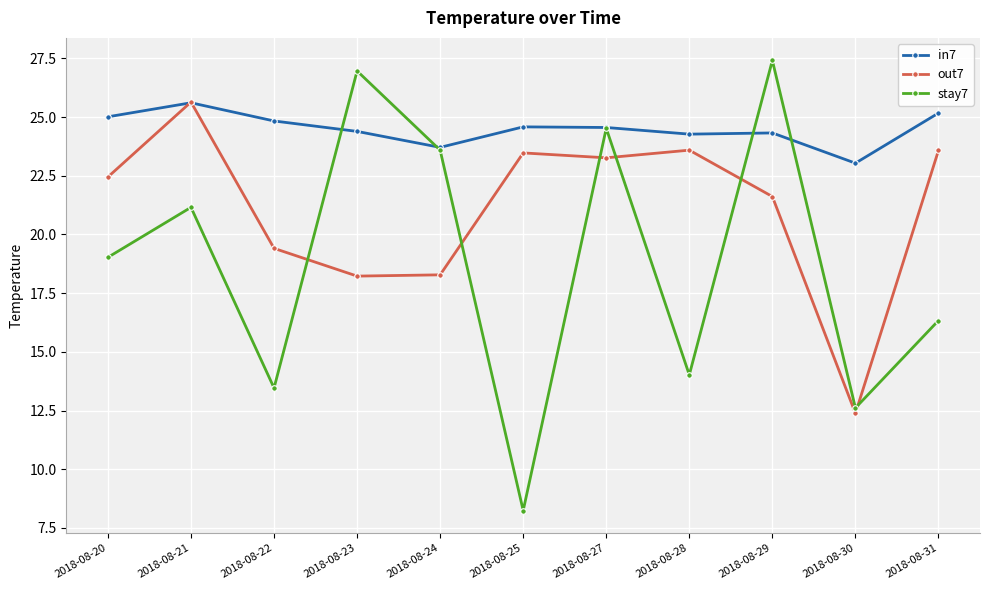

List the series in order of their overall mean, highest first.

in7, out7, stay7